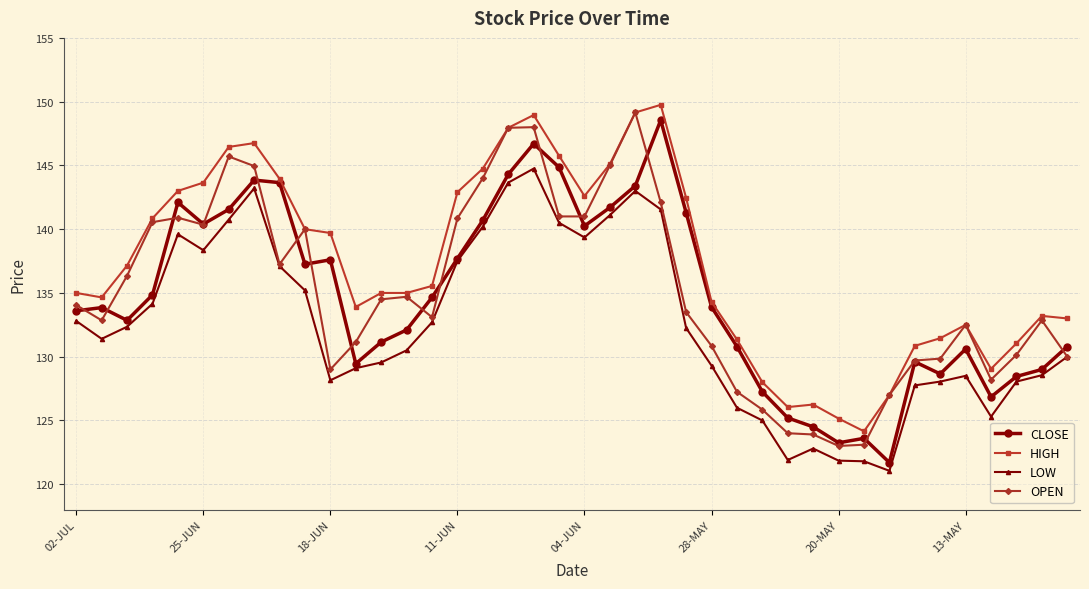

True or false: HIGH and LOW intersect in this chart.

False